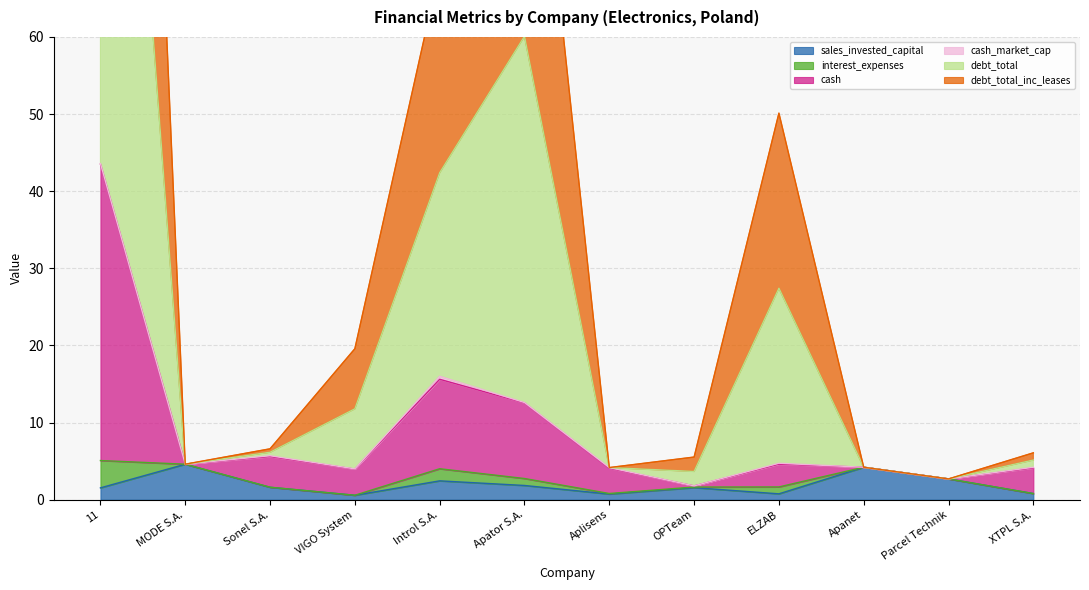

True or false: debt_total_inc_leases and cash cross at least once.

False